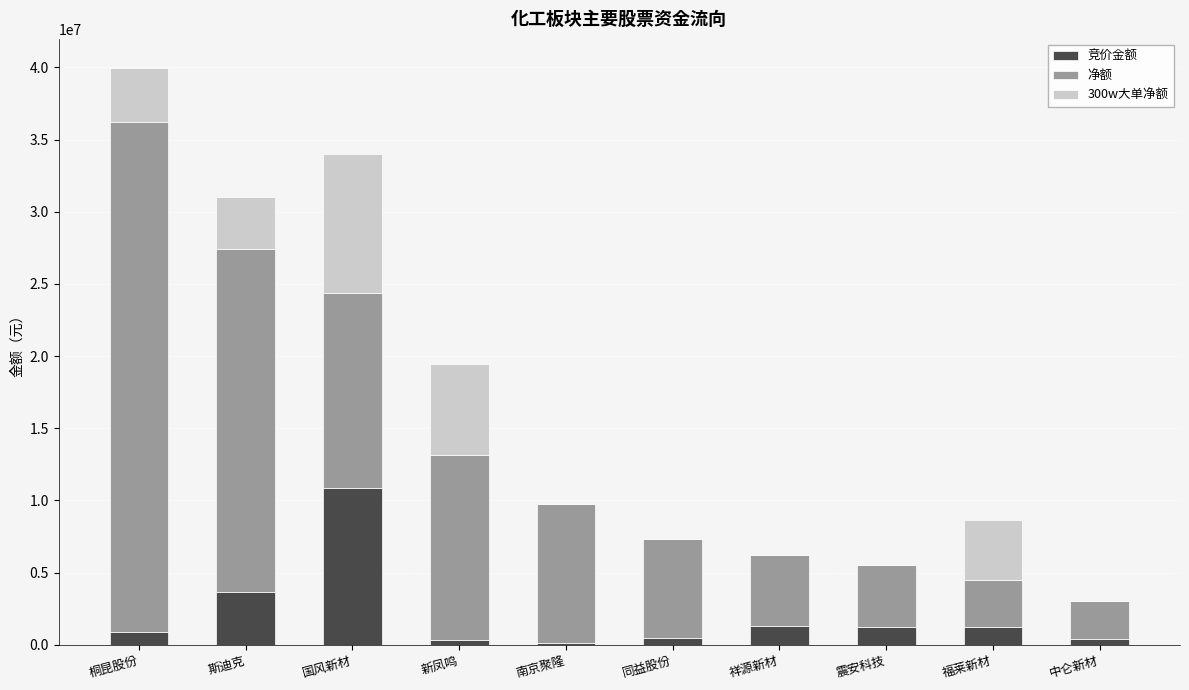

At which category is the sum across all series the highest?

桐昆股份